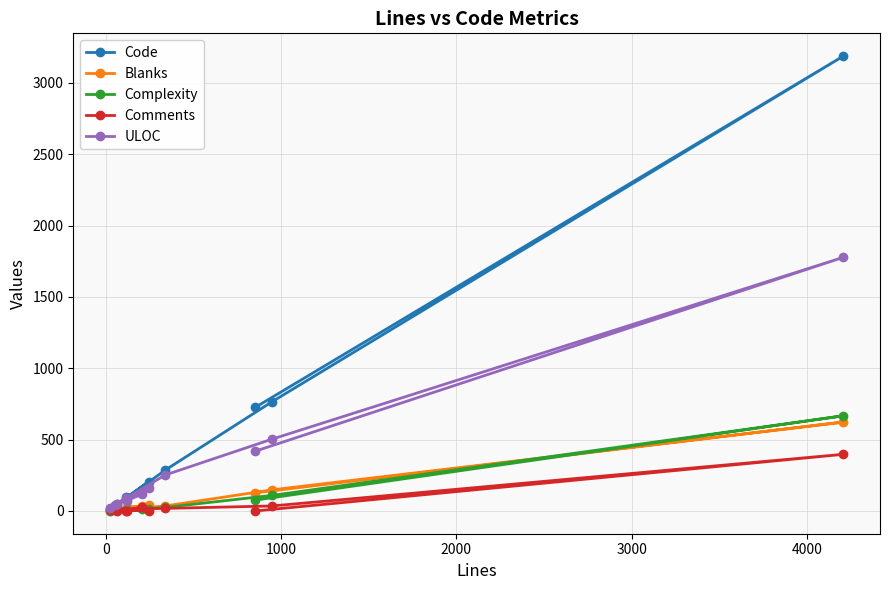

Which series has the largest range (max minus min)?

Code